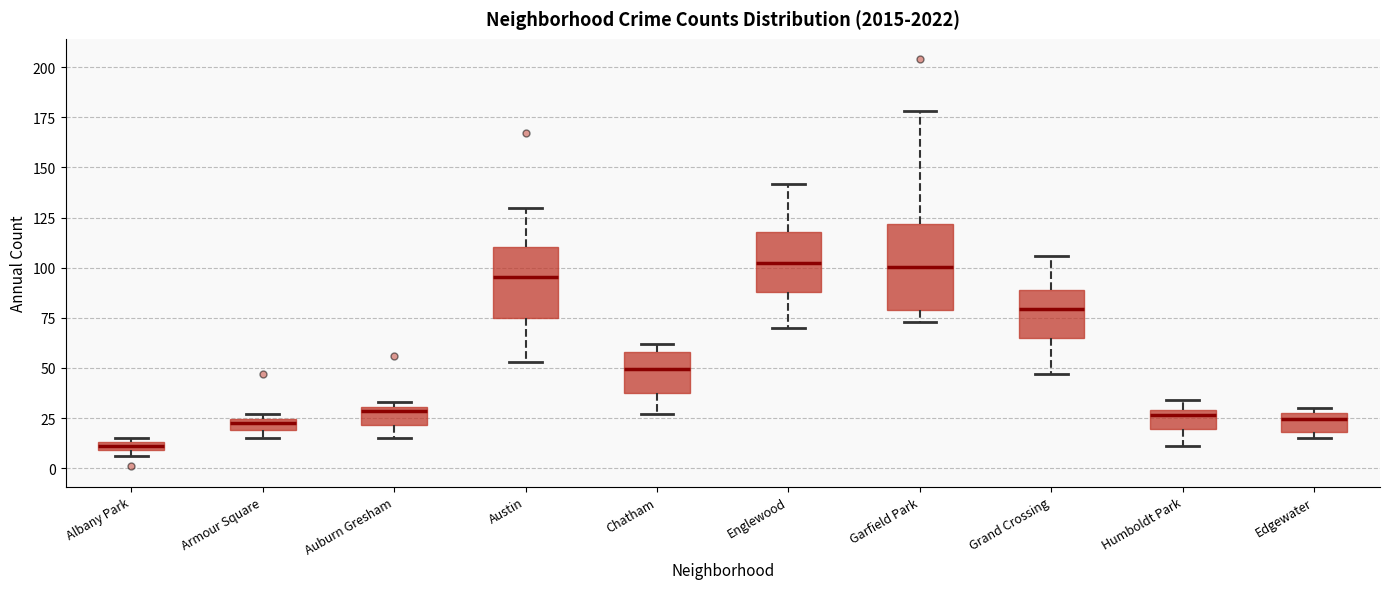

Where is the upper edge of the box for Englewood on the y-axis? The values are not printed on the chart, so give them approximately, as read against the axis.

120